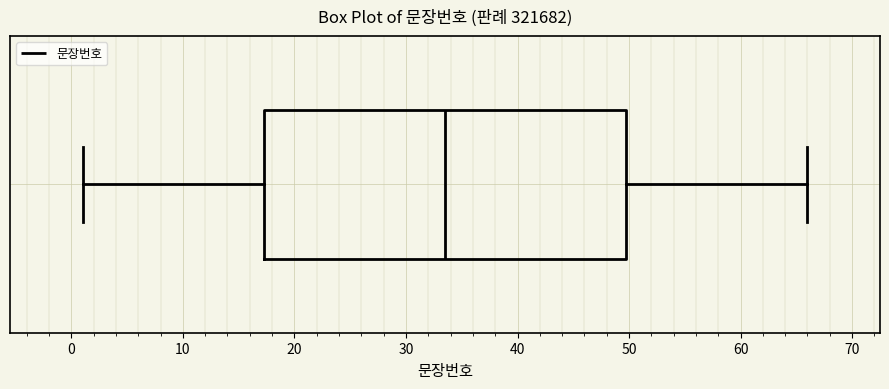

Transcribe this box plot: give where the median line is, the range the box spans, and where the two whiskers end, as read against the x-axis. The values are not printed on the chart, so give them approximately, as read against the axis.

median 34, box 17 to 50, whiskers 1 to 66